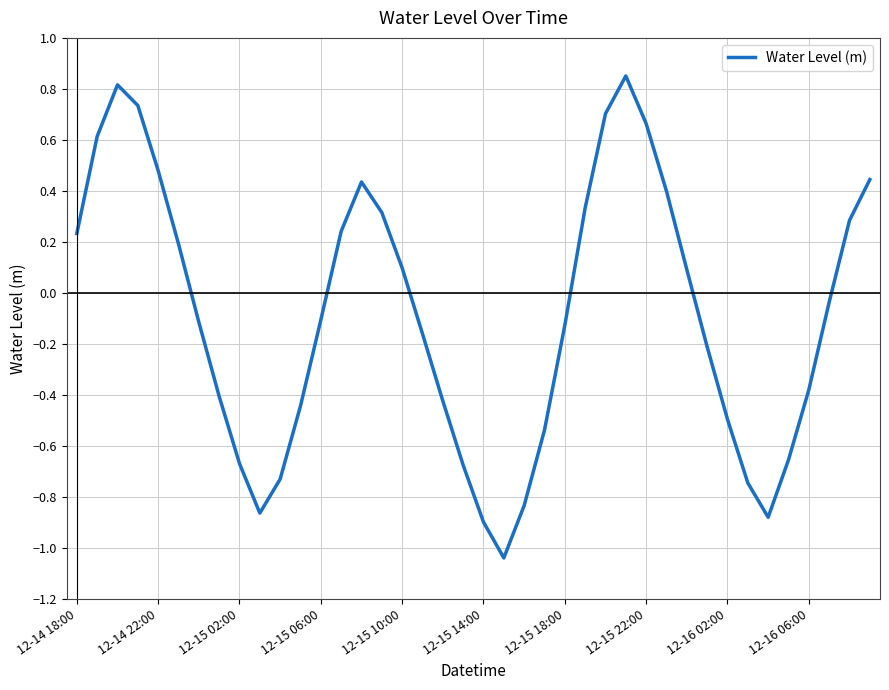

What is the difference between the maximum and second lowest values?

1.7